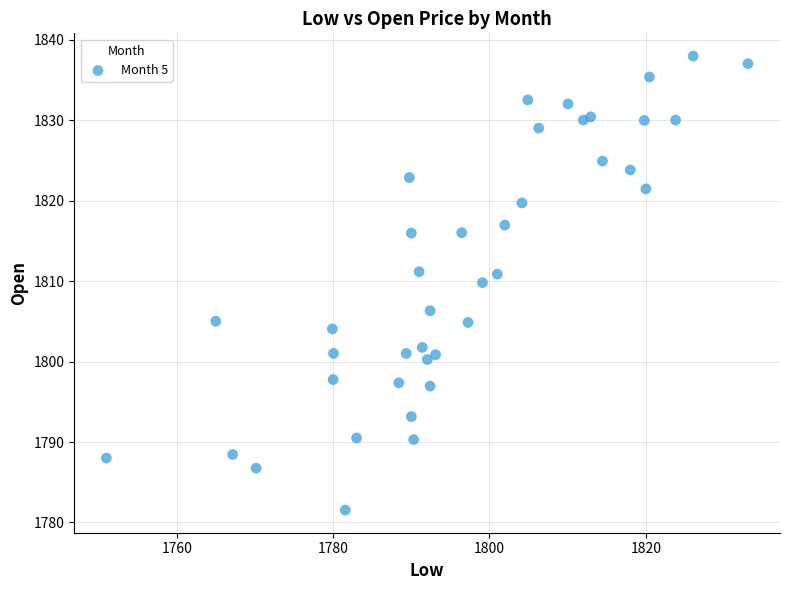

What Y value in the scatter plot is closest to 1809?

1809.8